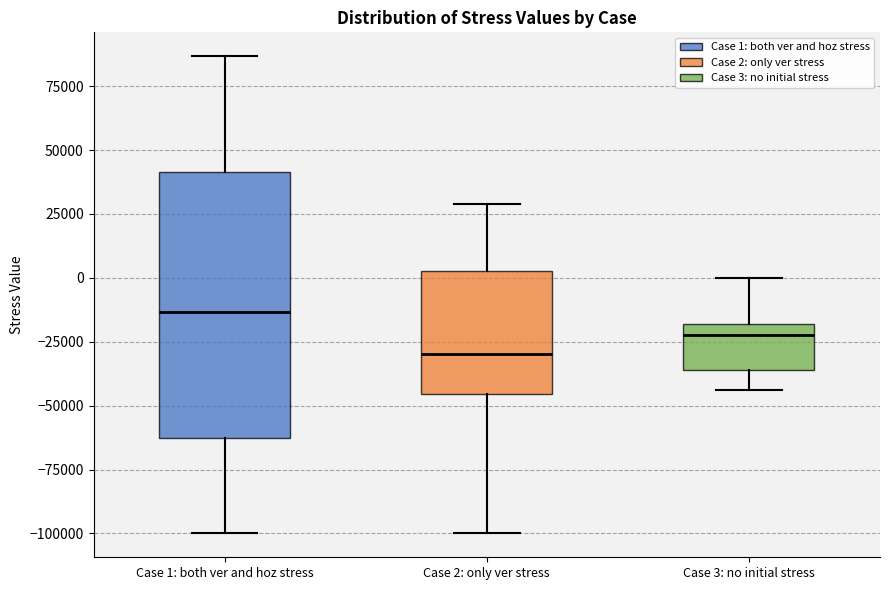

Which box is the tallest, from its lower edge to its upper edge?

Case 1: both ver and hoz stress